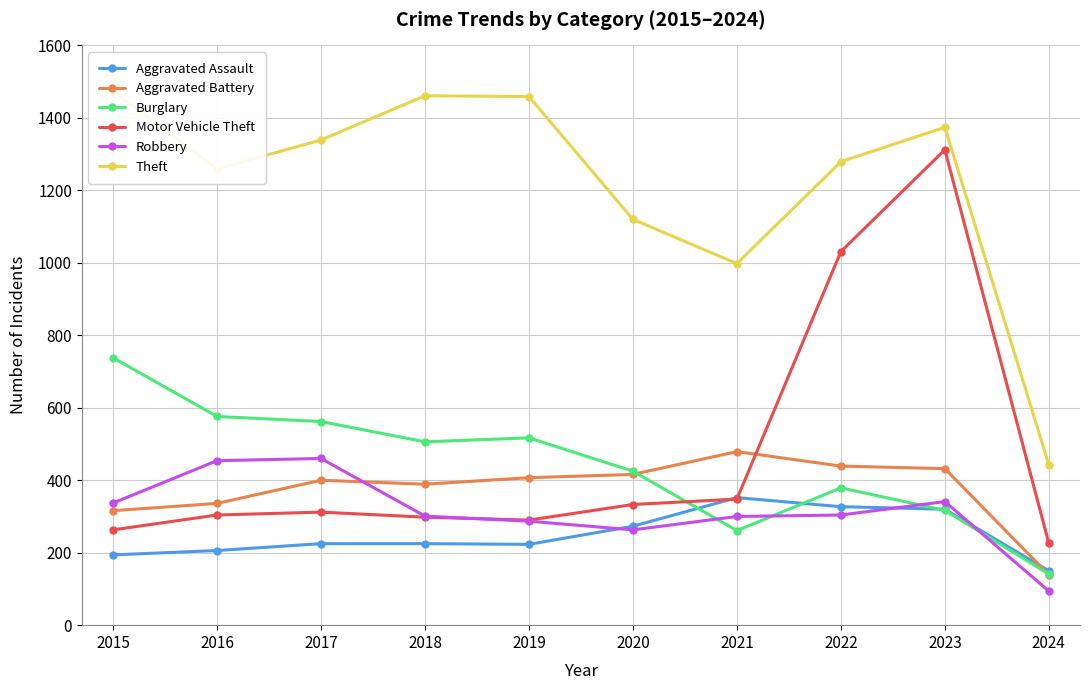

At which category does the chart reach its peak across all series?

2015